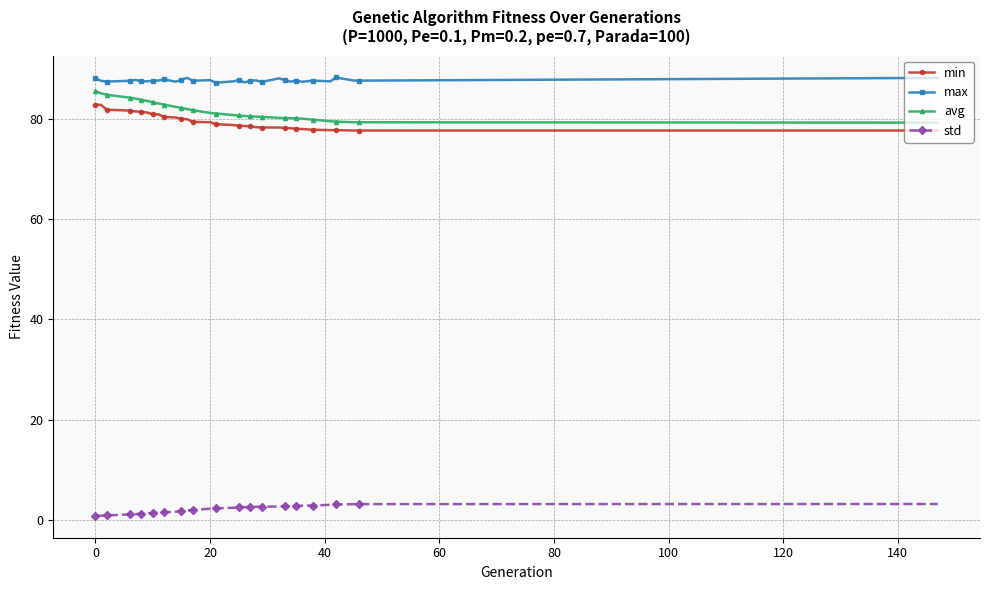

Which series has the largest total across all categories?

max